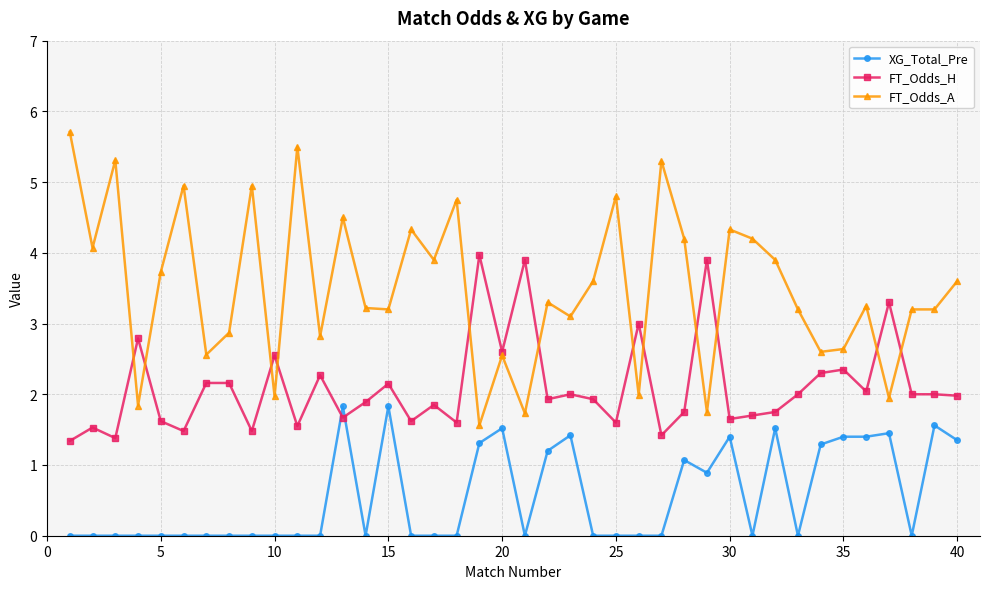

Which series has the largest range (max minus min)?

FT_Odds_A